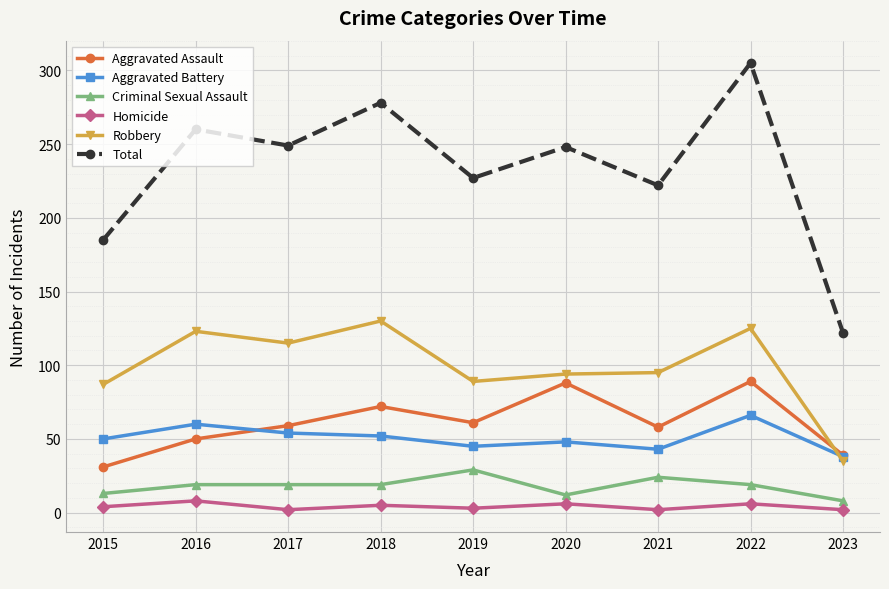

True or false: Homicide and Criminal Sexual Assault cross at least once.

False